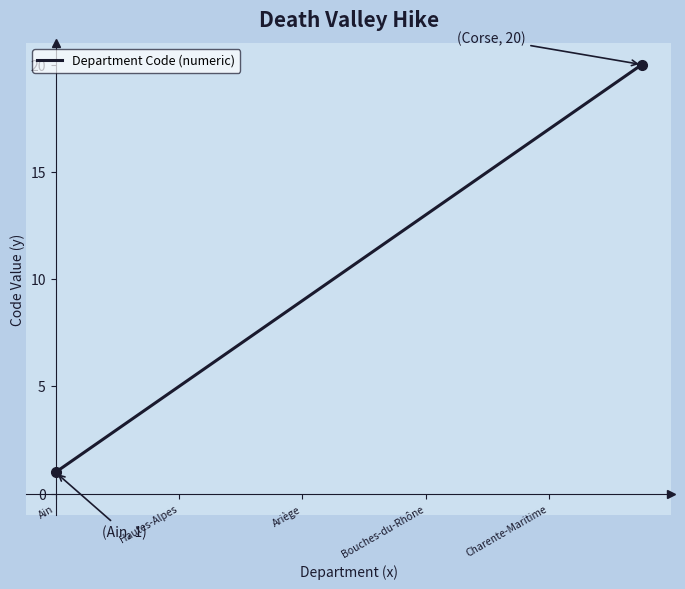

What is the difference between the maximum and minimum values?

19.0